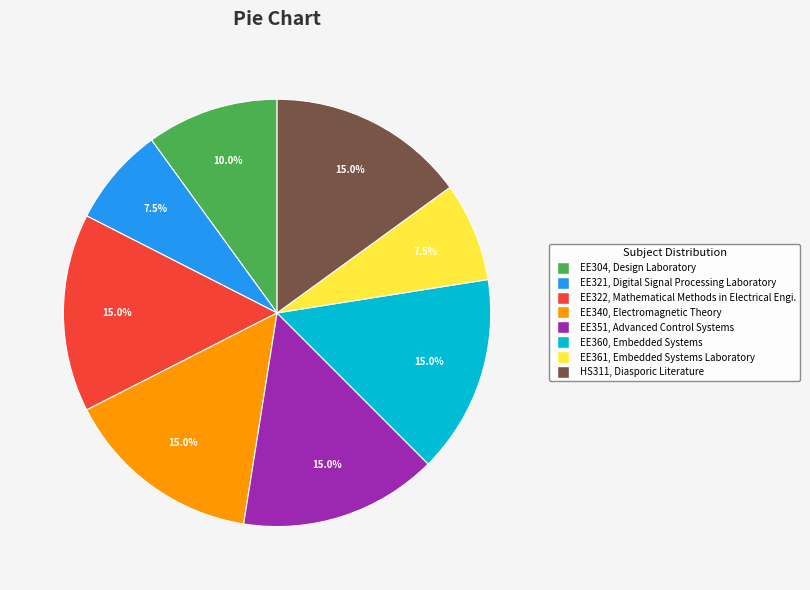

To the nearest percent, what is the difference between the largest and smallest slice percentages?

8%